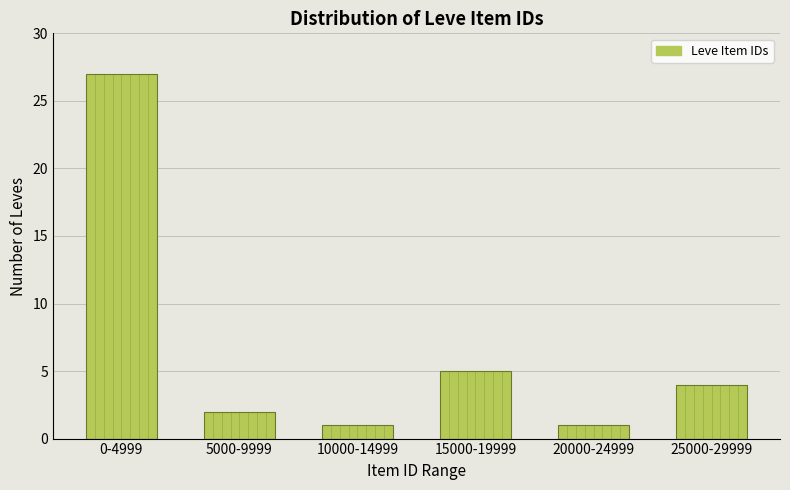

Reading left to right, what are all the values shown in this chart?

0-4999=27	5000-9999=2	10000-14999=1	15000-19999=5	20000-24999=1	25000-29999=4